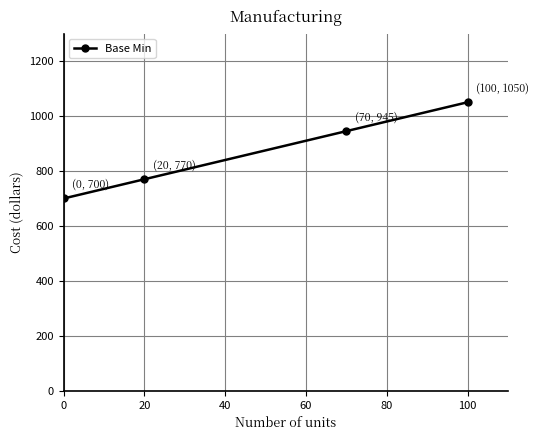

What is the value of the 2nd point from the left?

770